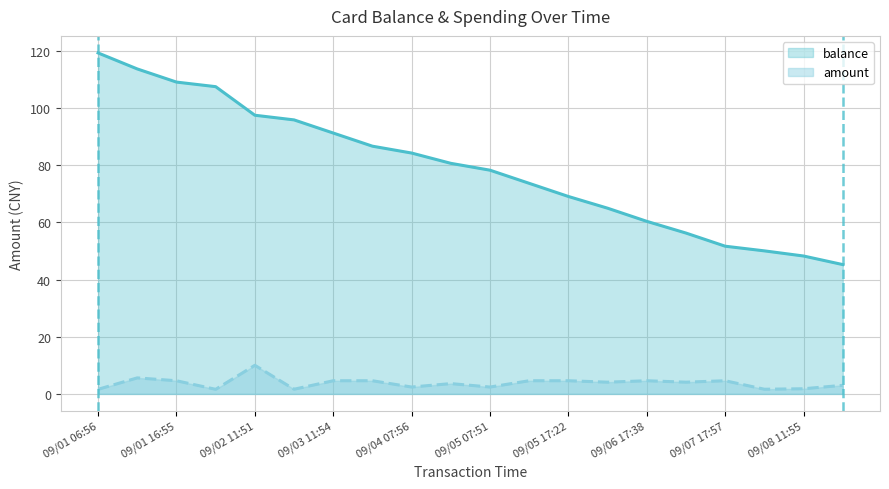

True or false: balance and amount intersect in this chart.

False